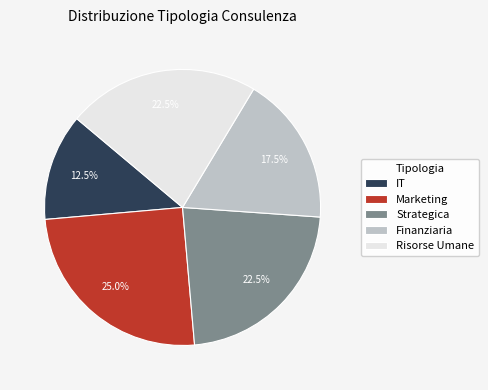

How many segments does this pie chart have?

5